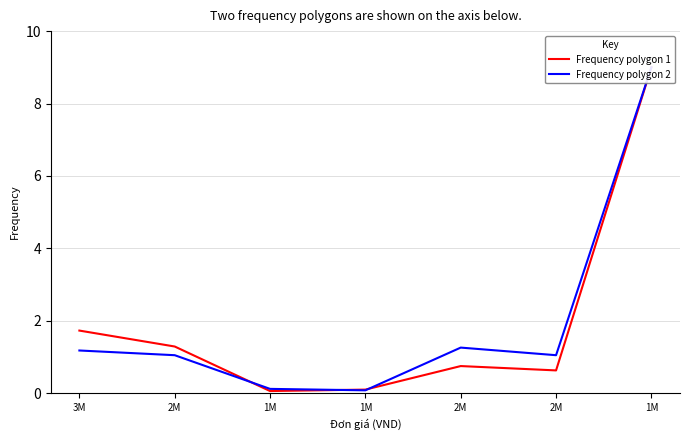

Reading right to left, what are all the values shown in this chart?

Frequency polygon 1: 1M=9.0	2M=0.6	2M=0.8	1M=0.1	1M=0.1	2M=1.3	3M=1.7
Frequency polygon 2: 1M=9.0	2M=1.1	2M=1.3	1M=0.1	1M=0.1	2M=1.1	3M=1.2